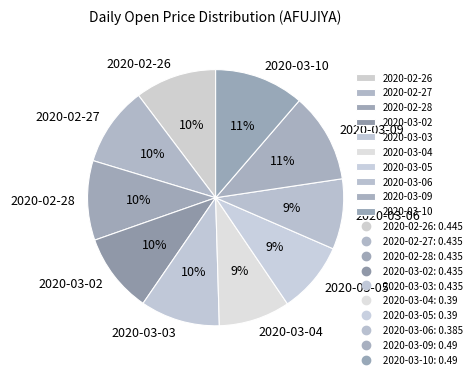

Is the sum of 2020-03-02 and 2020-03-03 greater than half?

No